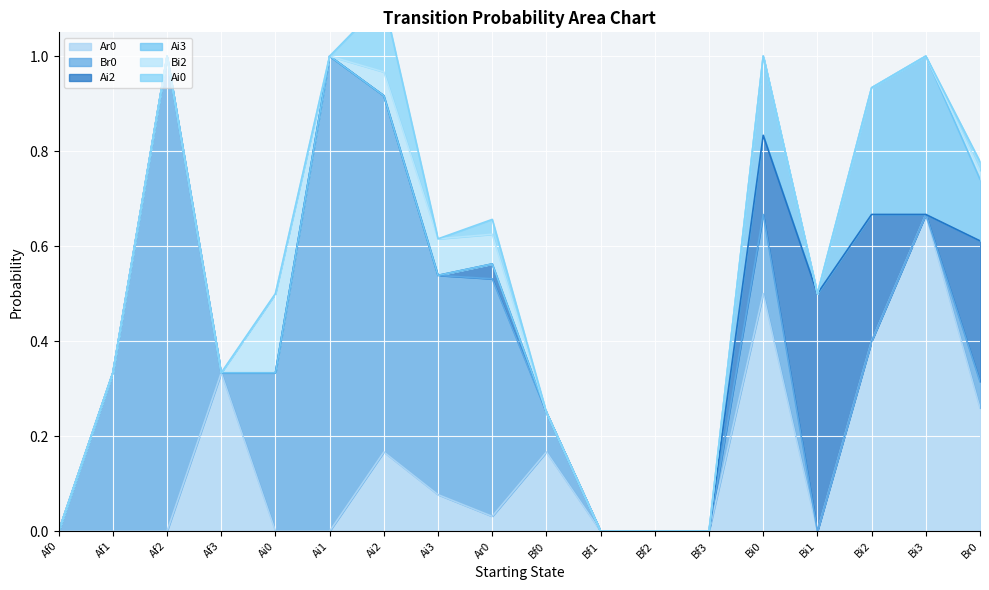

Is it true that Ar0 equals -0.3 at Bf1?

False